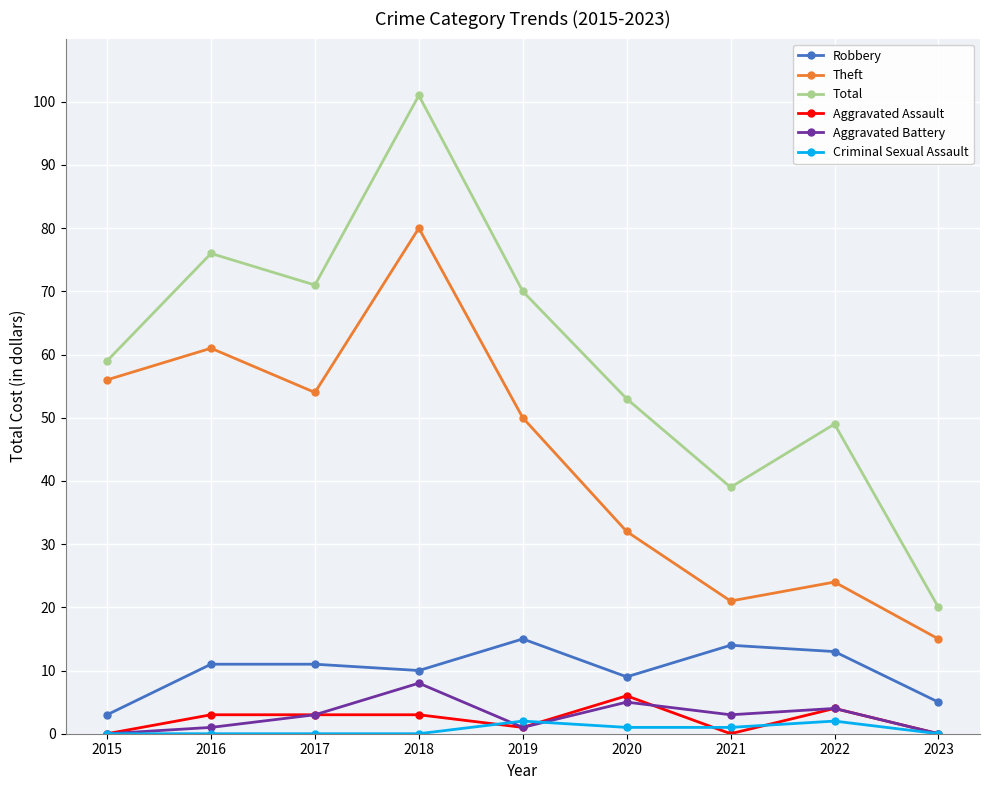

Which series has the largest range (max minus min)?

Total